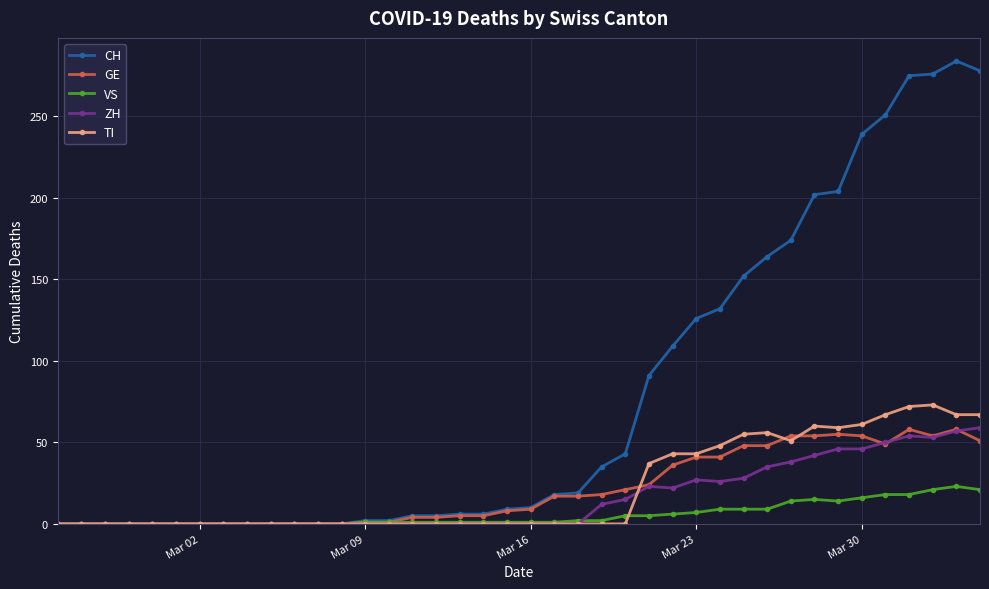

How many series are shown in this chart?

5